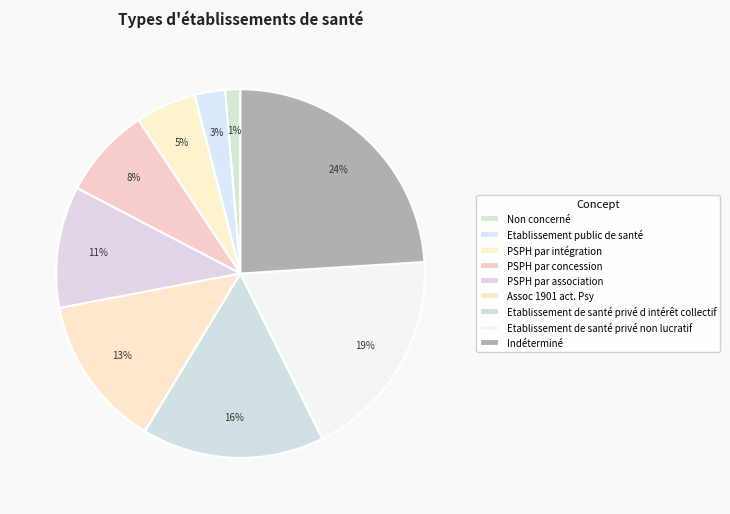

How much of the chart is everything except Etablissement de santé privé d intérêt collectif?

83.8%